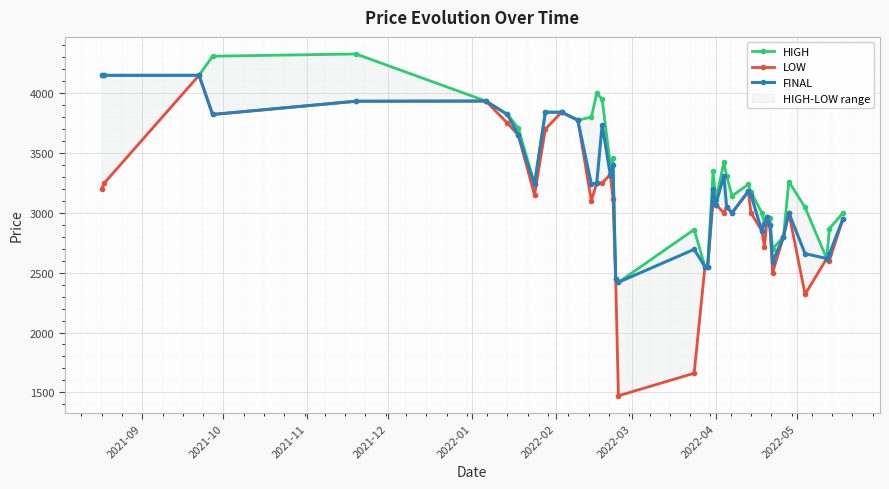

What is the value of the FINAL point at the 20th from the left?

2694.9